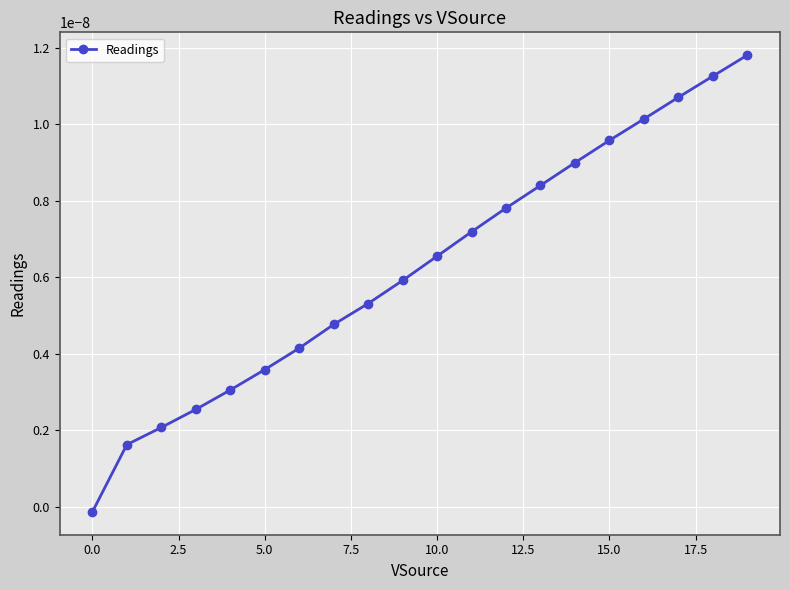

Is this an area chart (filled region under the line)?

No